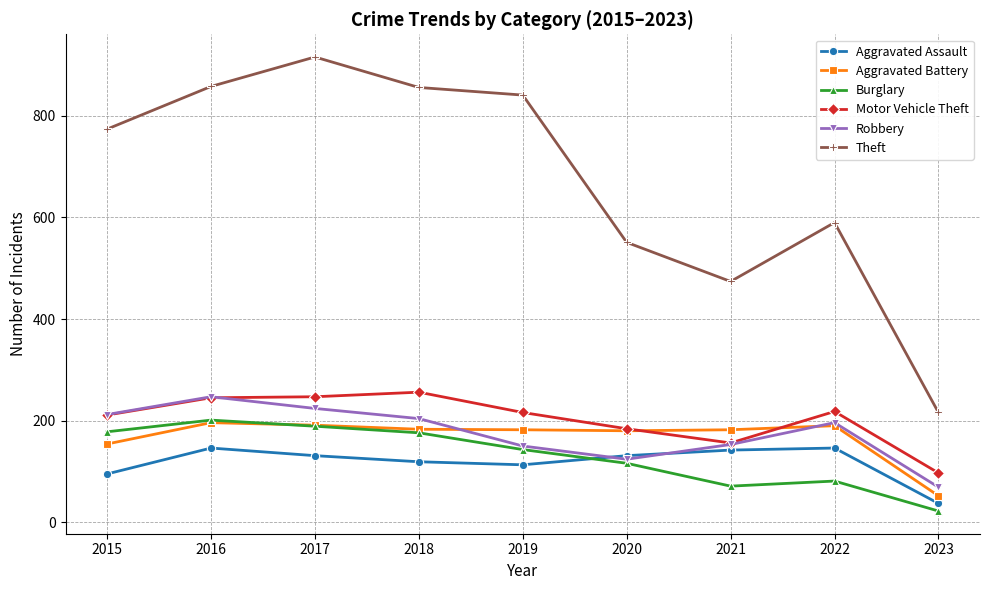

How many categories are shown in the chart?

9